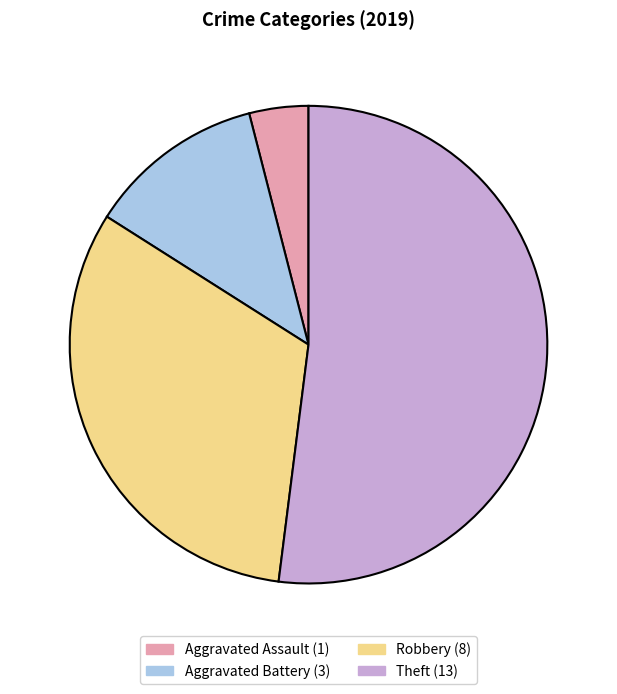

Does Aggravated Battery account for over 50% of the chart?

No